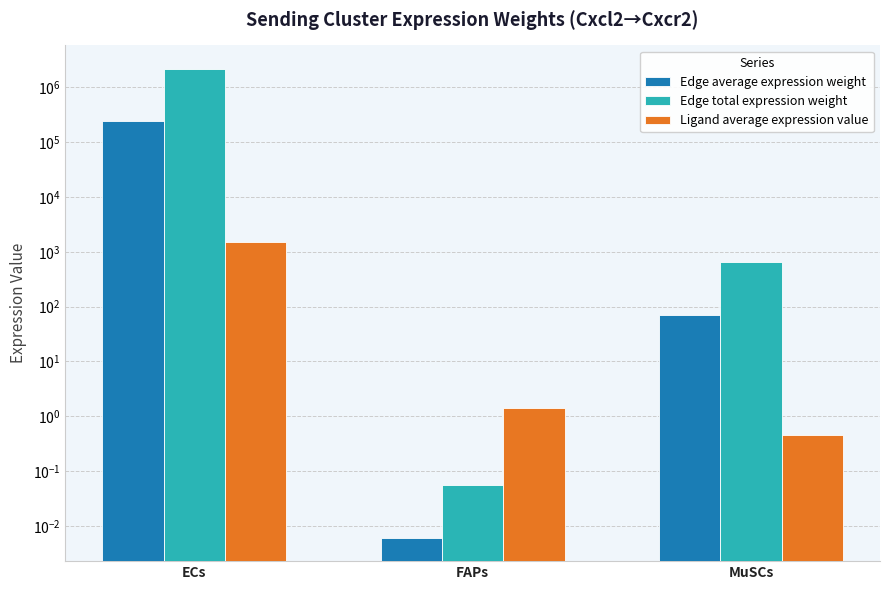

How many bars are there in each group?

3